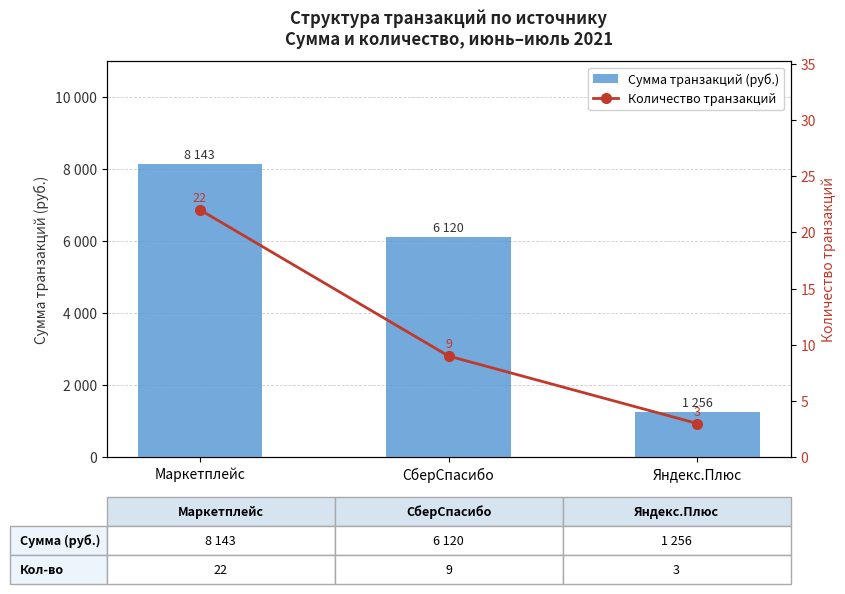

Reading left to right, what are all the values shown in this chart?

Сумма транзакций (руб.): Маркетплейс=8143	СберСпасибо=6120	Яндекс.Плюс=1256
Количество транзакций: Маркетплейс=22	СберСпасибо=9	Яндекс.Плюс=3